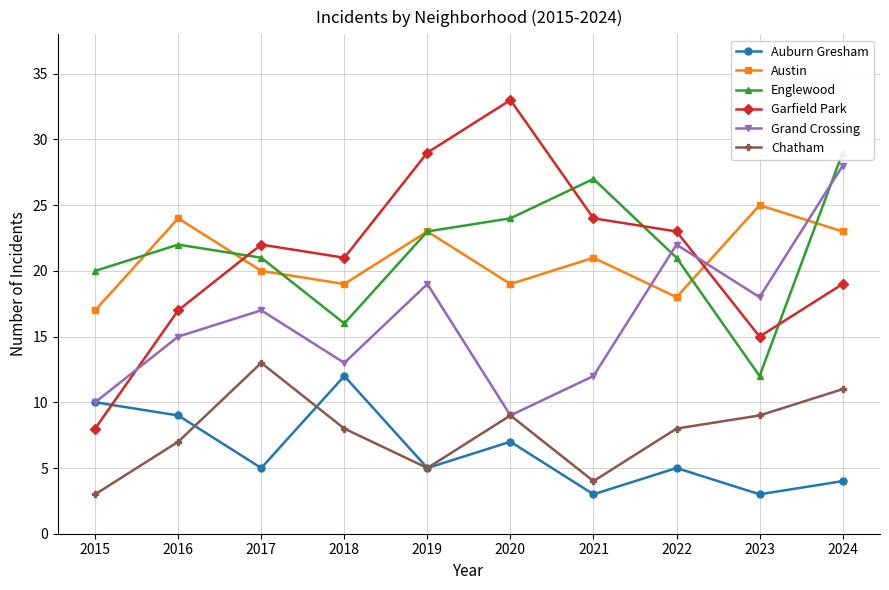

At 2024, list the series in order from largest to smallest.

Englewood, Grand Crossing, Austin, Garfield Park, Chatham, Auburn Gresham